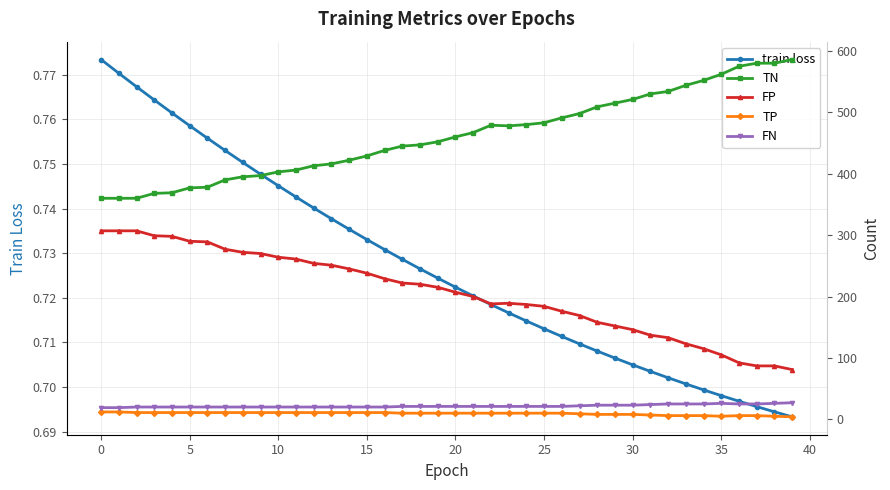

What is the difference between the second highest and minimum values in the TN series?

220.0